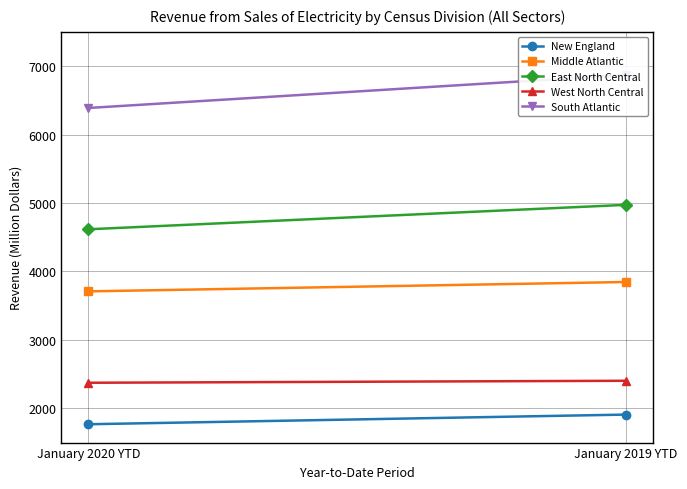

What is the maximum value shown in the chart?

6871